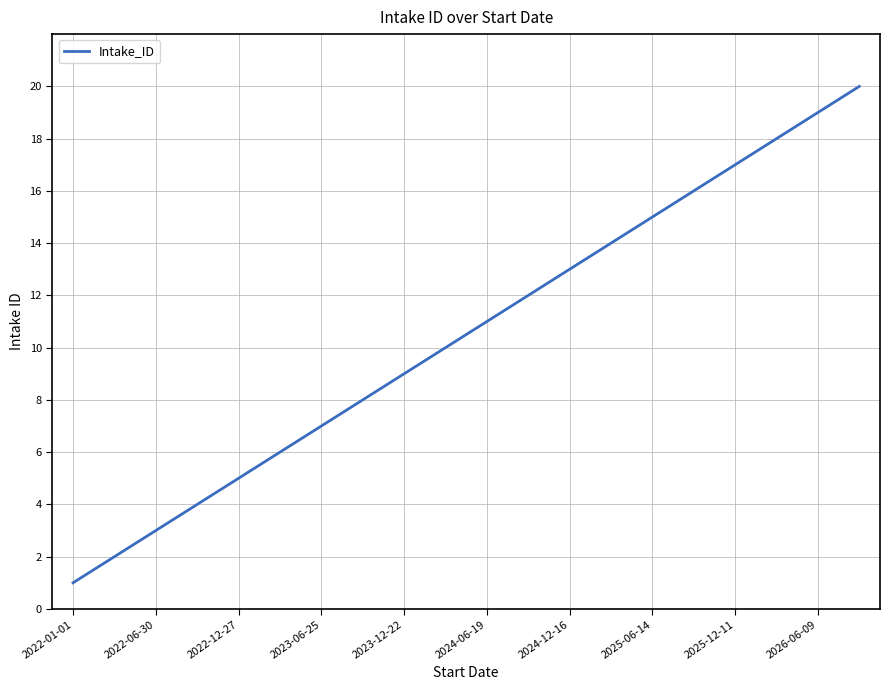

What is the greatest value displayed?

20